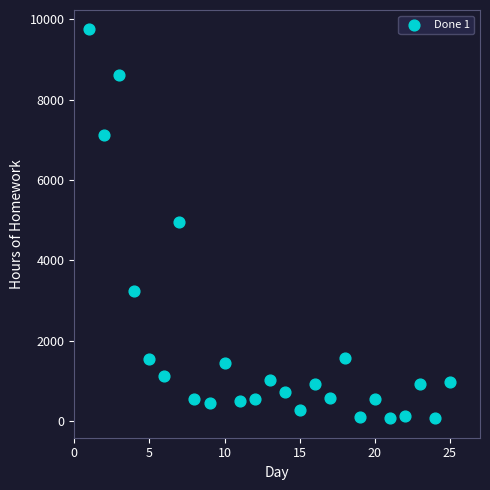

What is the range of X values (max minus min)?

24